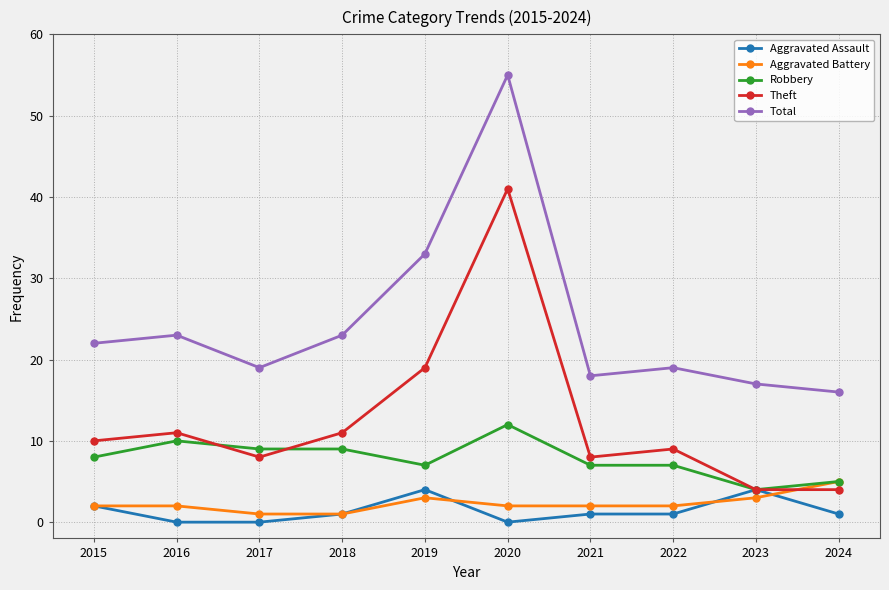

Is it true that Robbery equals 12 at 2020?

True